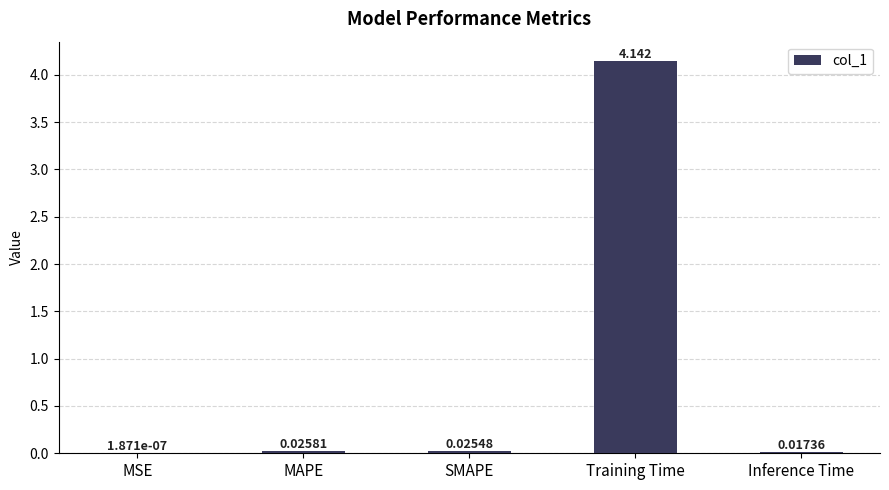

Which category has the highest value across all series?

Training Time